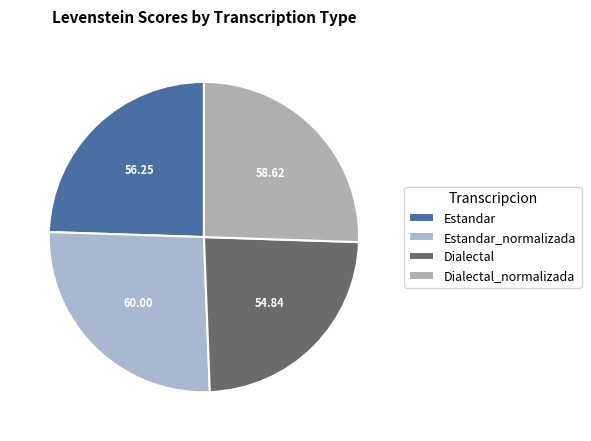

Which has a higher value, Dialectal or Estandar_normalizada?

Estandar_normalizada